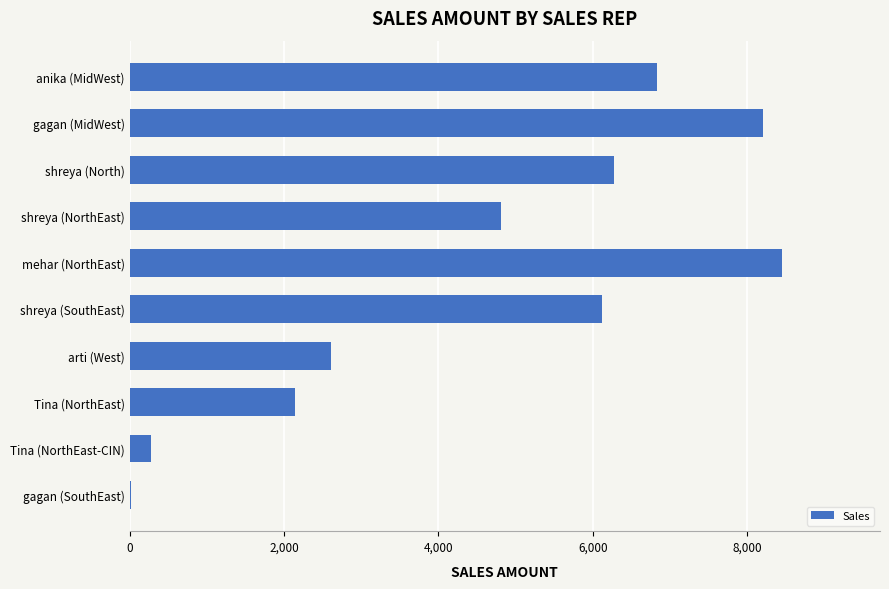

What is the sum of all values?

45726